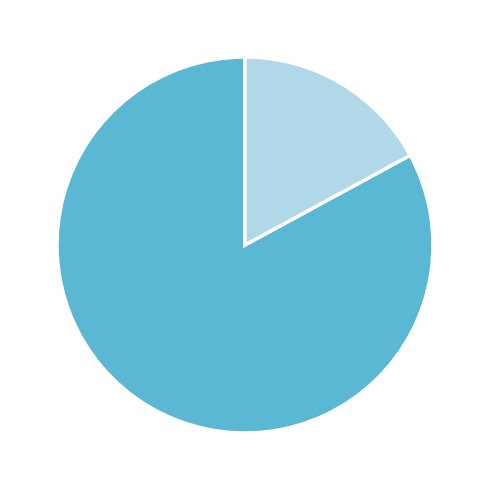

Does any single category account for the majority?

Yes